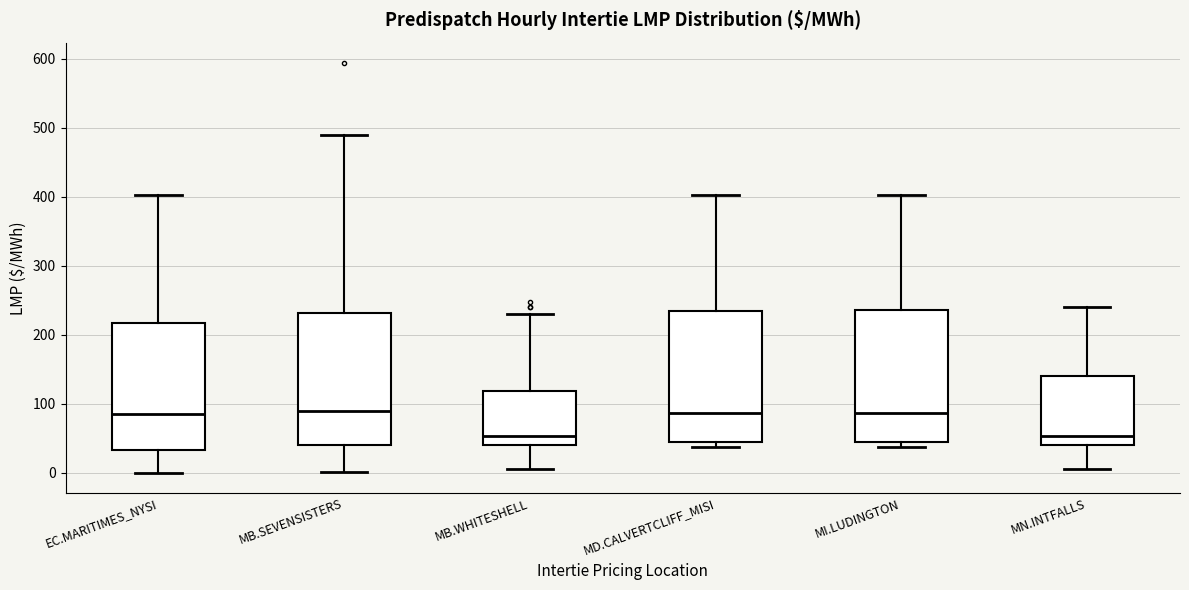

Reading left to right, transcribe this box plot: for each box, give where its median line is, the range the box spans, and where its two whiskers end, as read against the y-axis. The values are not printed on the chart, so give them approximately, as read against the axis.

EC.MARITIMES_NYSI: median 90, box 30 to 220, whiskers 0 to 400
MB.SEVENSISTERS: median 90, box 40 to 230, whiskers 0 to 490
MB.WHITESHELL: median 50, box 40 to 120, whiskers 10 to 230
MD.CALVERTCLIFF_MISI: median 90, box 40 to 230, whiskers 40 (just below the box's lower edge) to 400
MI.LUDINGTON: median 90, box 40 to 240, whiskers 40 (just below the box's lower edge) to 400
MN.INTFALLS: median 50, box 40 to 140, whiskers 10 to 240